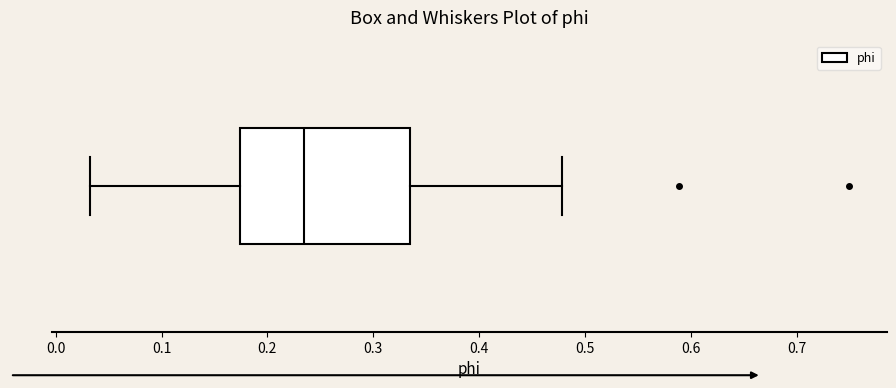

Where is the right edge of the box on the x-axis? The values are not printed on the chart, so give them approximately, as read against the axis.

0.33